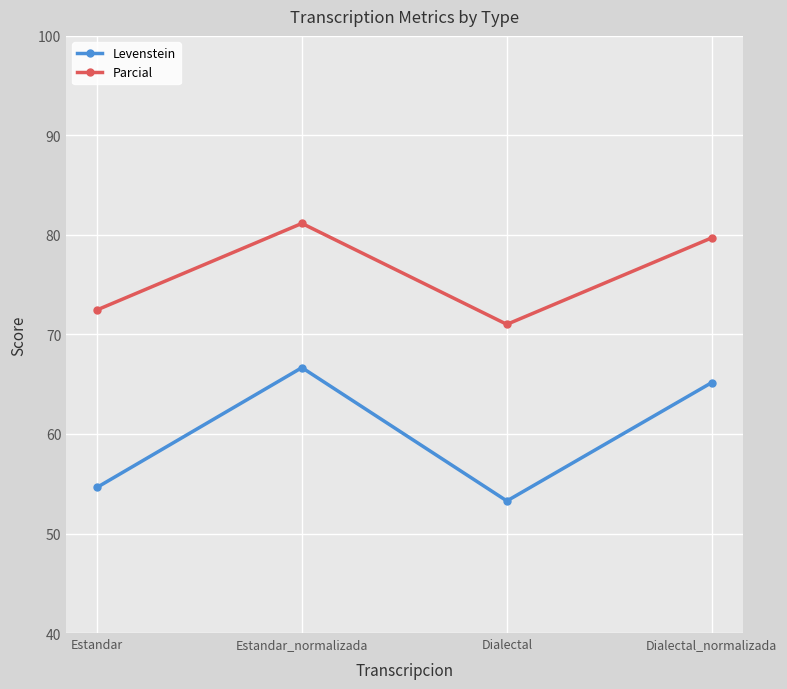

True or false: Parcial has a value of 81.2 at Estandar_normalizada.

True